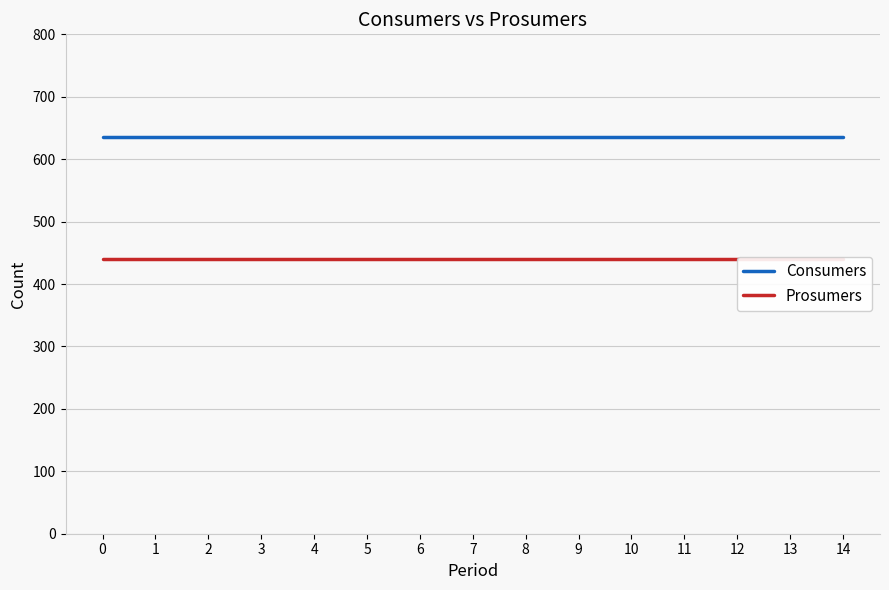

What are all the series names shown in the legend?

Consumers, Prosumers